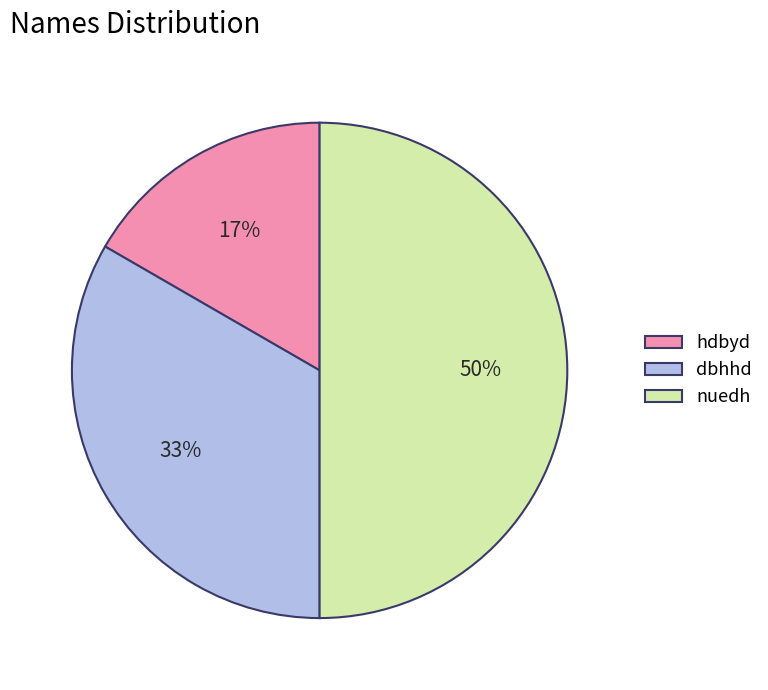

True or false: nuedh accounts for 57% of the total.

False